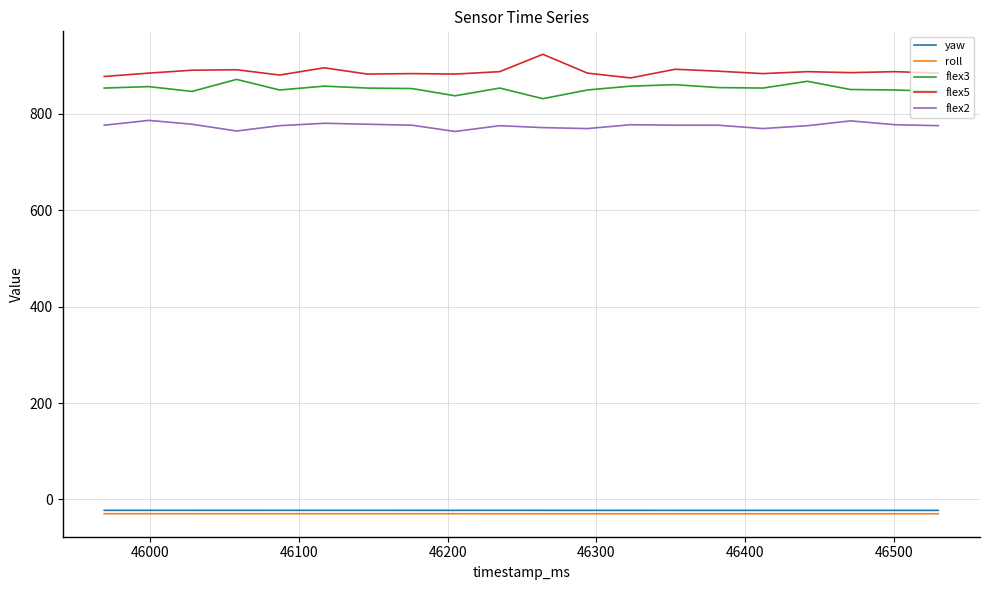

What is the lowest value of the flex2 series?

763.0